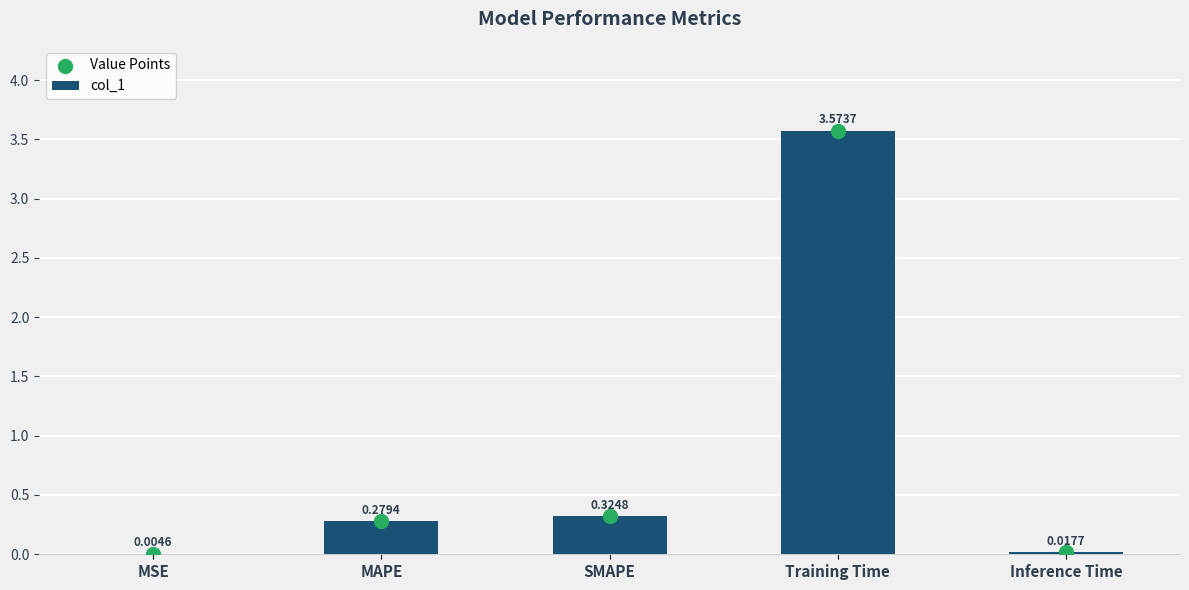

At which category is the sum across all series the highest?

Training Time